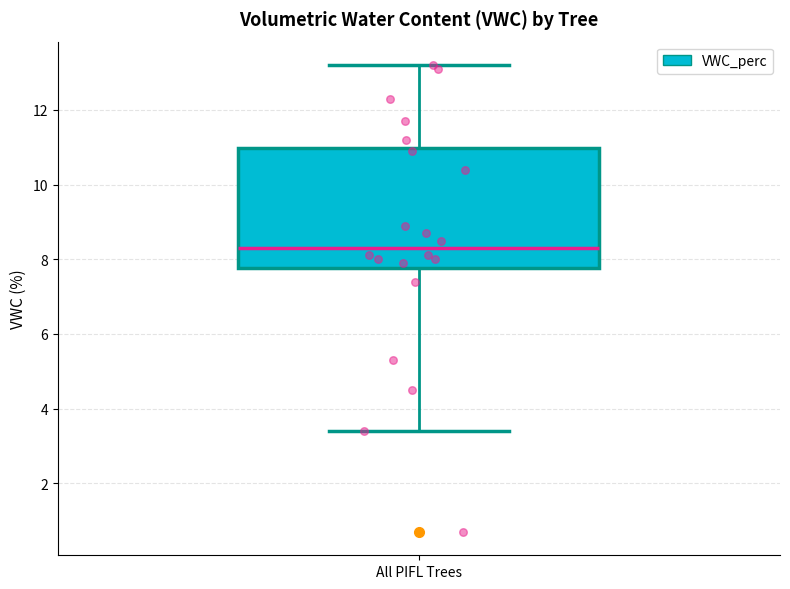

Read this box plot against the y-axis: the position of the median line, the range covered by the box, and the ends of both whiskers. The values are not printed on the chart, so give them approximately, as read against the axis.

median 8.4, box 7.8 to 11.0, whiskers 3.4 to 13.2